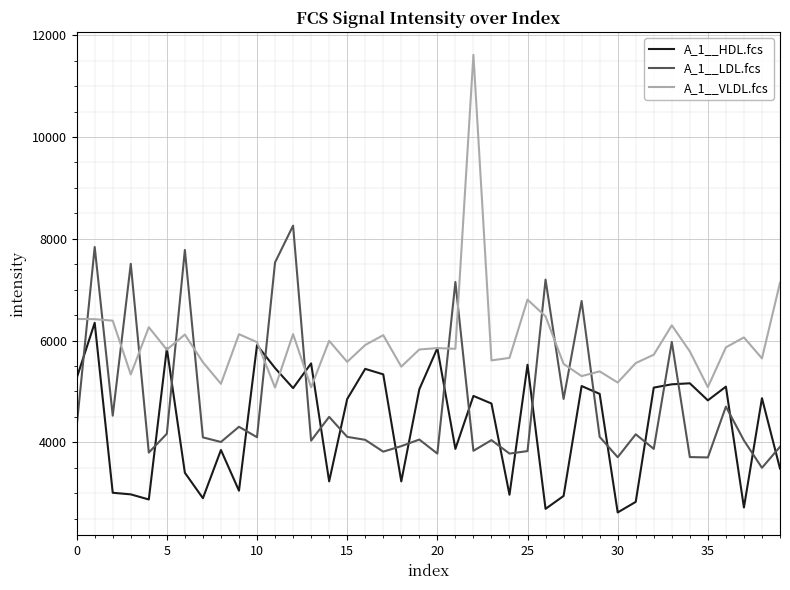

What is the maximum value shown in the chart?

11616.0